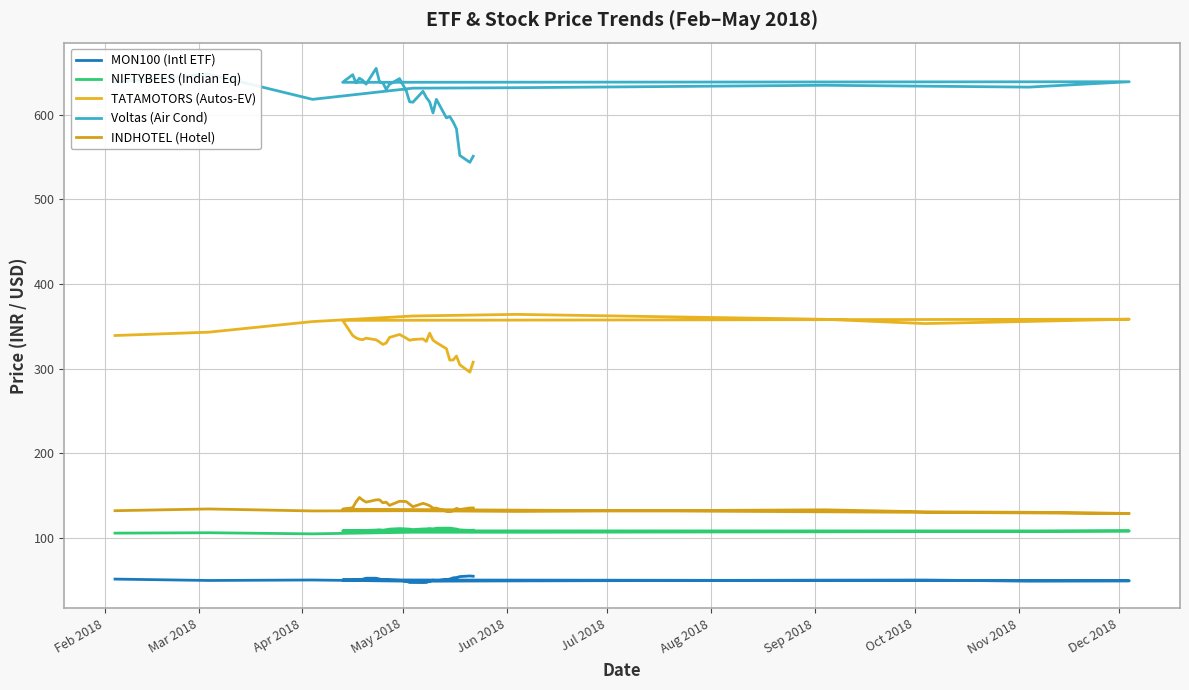

At how many categories does at least one series exceed 114?

36